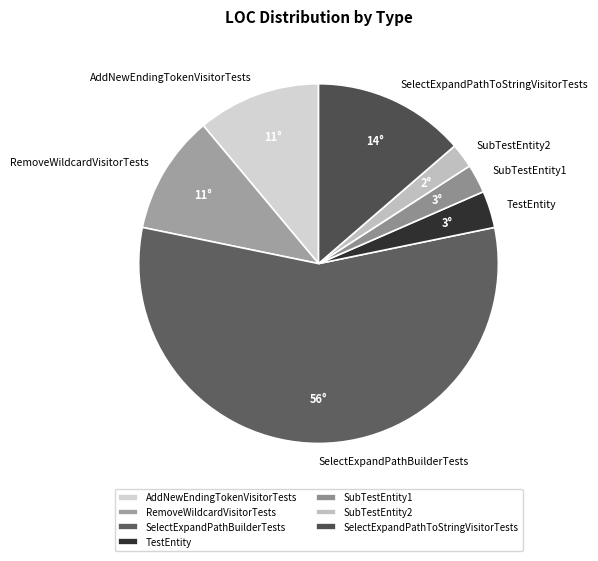

What is the ratio of the value at SelectExpandPathToStringVisitorTests to the value at RemoveWildcardVisitorTests?

1.3